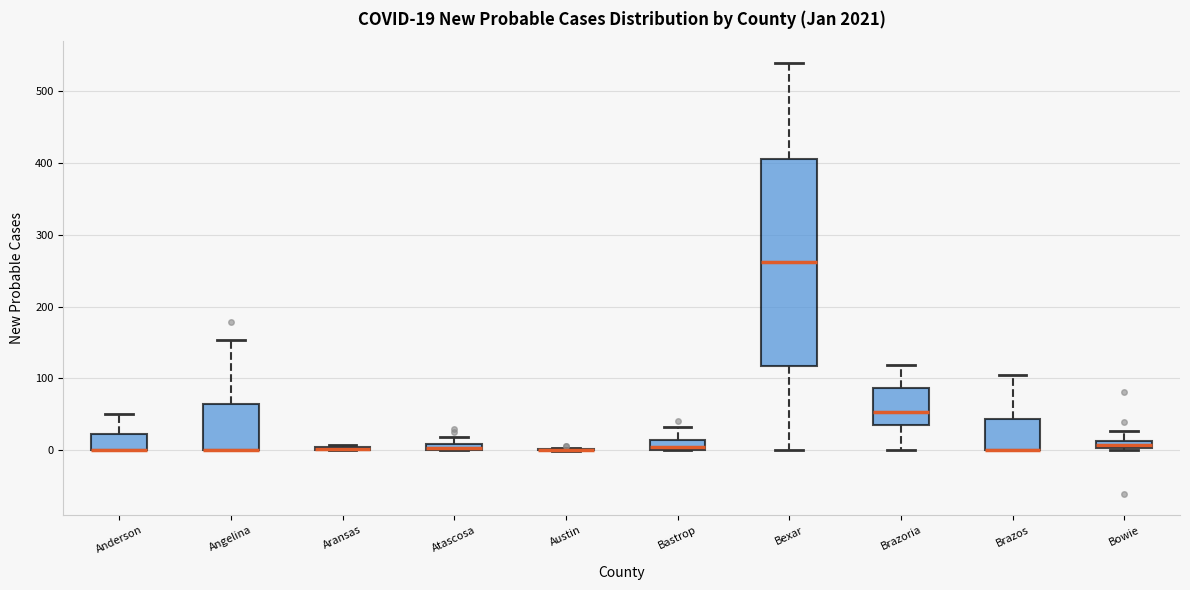

Which box is the tallest, from its lower edge to its upper edge?

Bexar